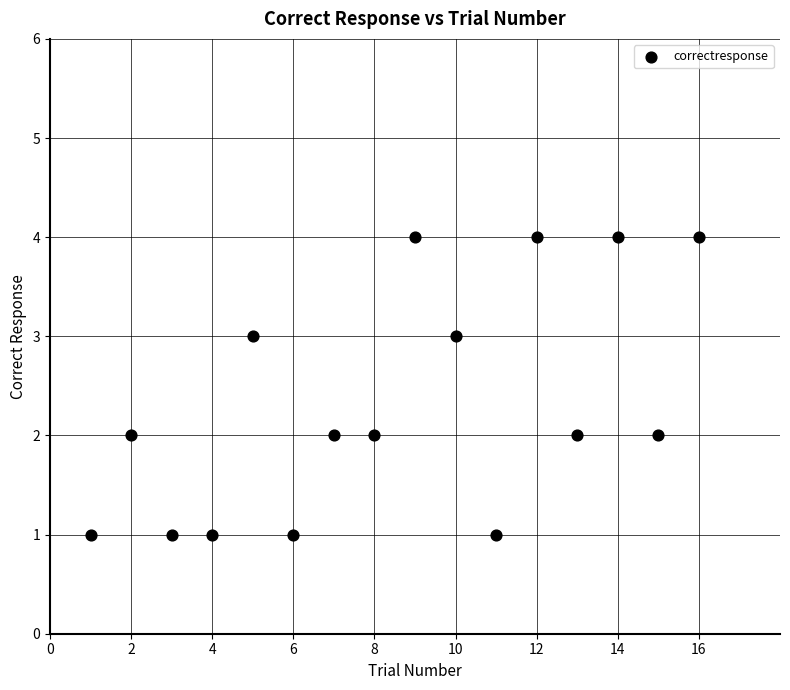

What is the range of Y values (max minus min)?

3